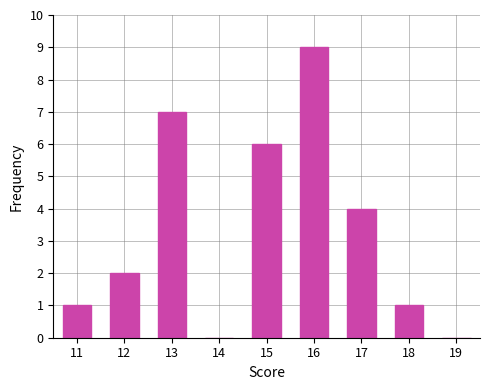

Reading left to right, extract all data points from this chart.

11=1	12=2	13=7	14=0	15=6	16=9	17=4	18=1	19=0